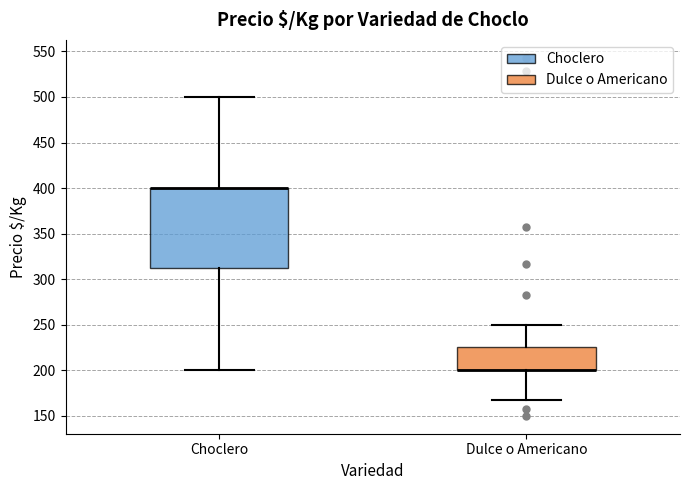

Reading left to right, read every box against the y-axis: the position of its median line, the range the box covers, and the ends of its whiskers. The values are not printed on the chart, so give them approximately, as read against the axis.

Choclero: median 400 (drawn on the box's upper edge), box 315 to 400, whiskers 200 to 500
Dulce o Americano: median 200 (drawn on the box's lower edge), box 200 to 225, whiskers 165 to 250